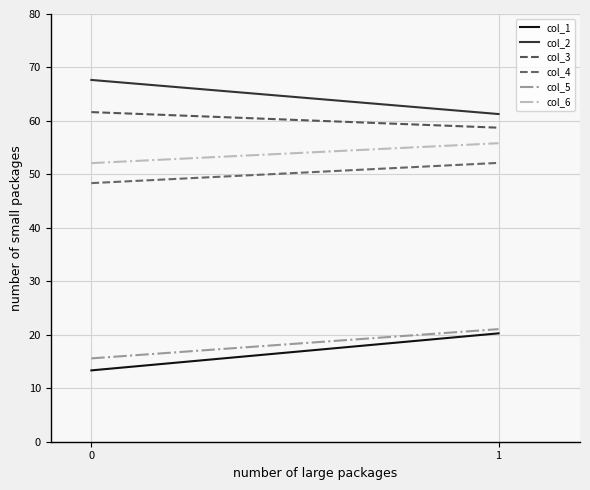

What is the minimum value shown in the chart?

13.3